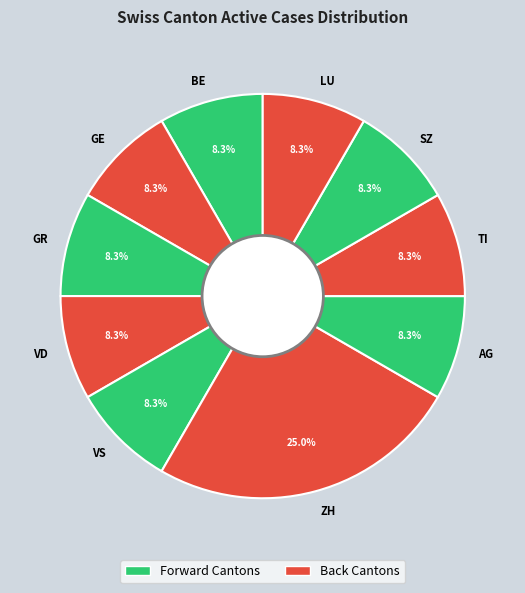

What is the ratio of the value at AG to the value at GE?

1.0